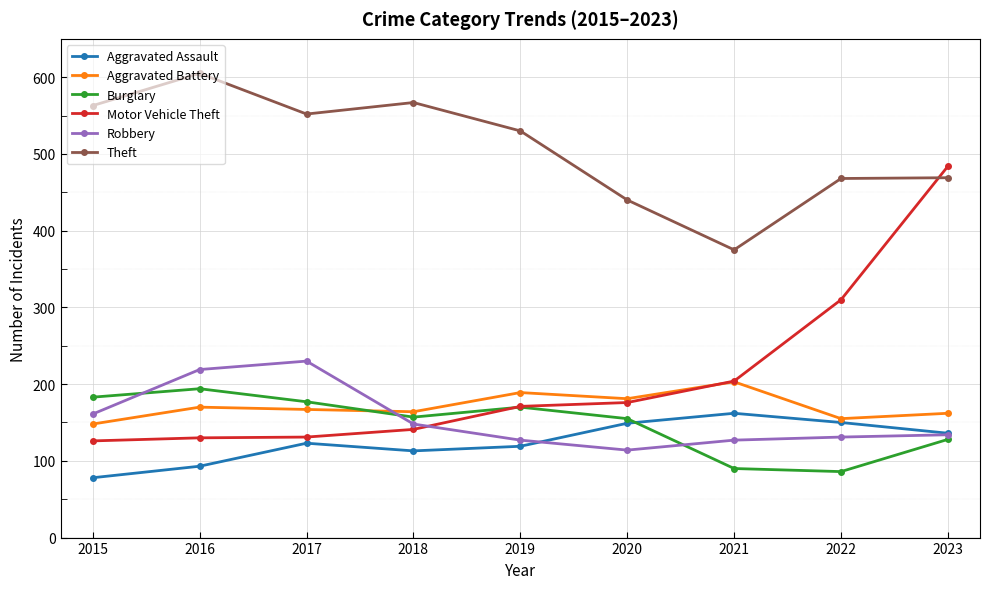

True or false: Theft and Burglary cross at least once.

False